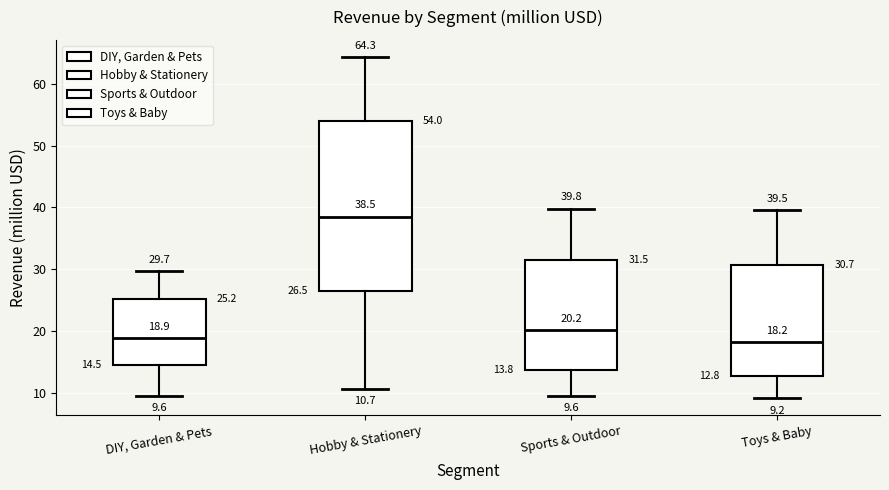

Comparing the boxes themselves (not the whiskers), which one is the tallest?

Hobby & Stationery